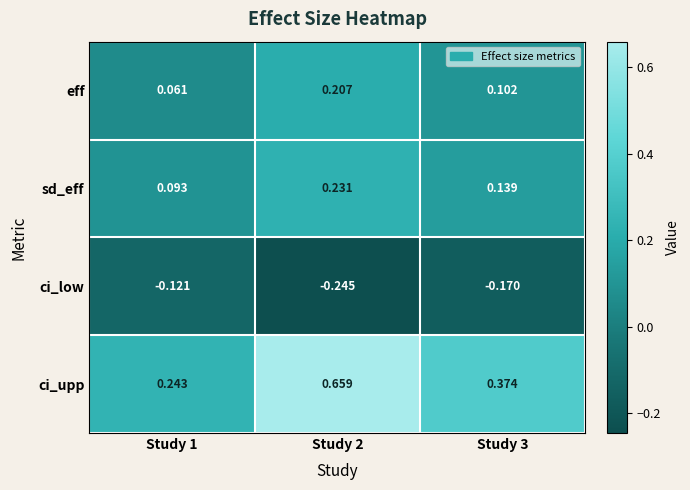

Rank the series at Study 1 from highest to lowest value.

ci_upp, sd_eff, eff, ci_low